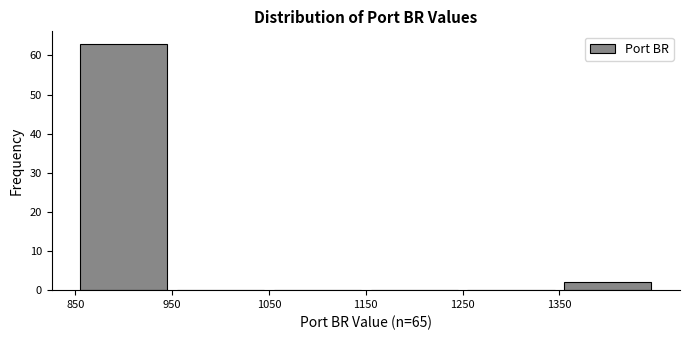

Over which range of the x-axis is the bar tallest?

850 to 950